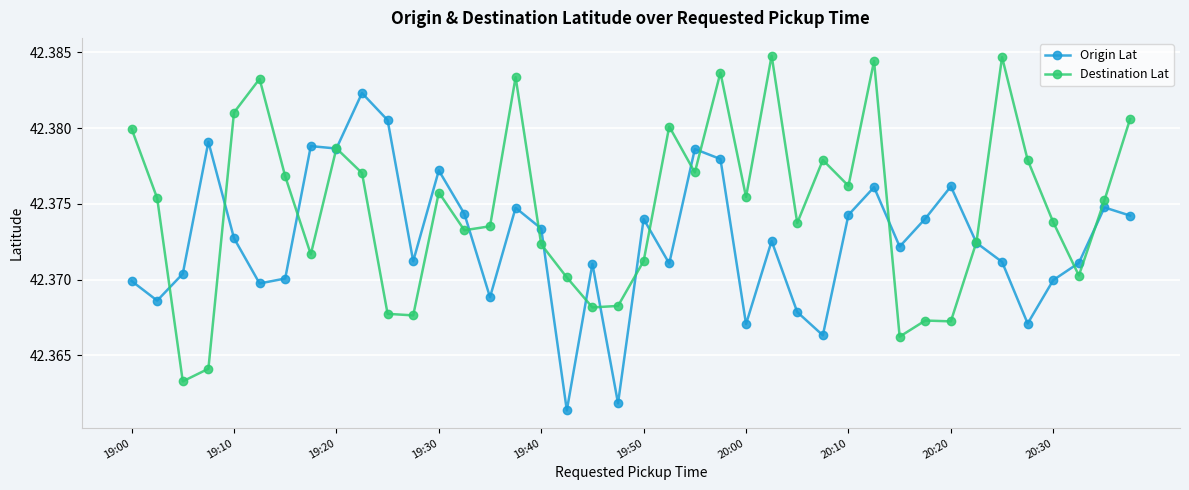

Is this an area chart (filled region under the line)?

No